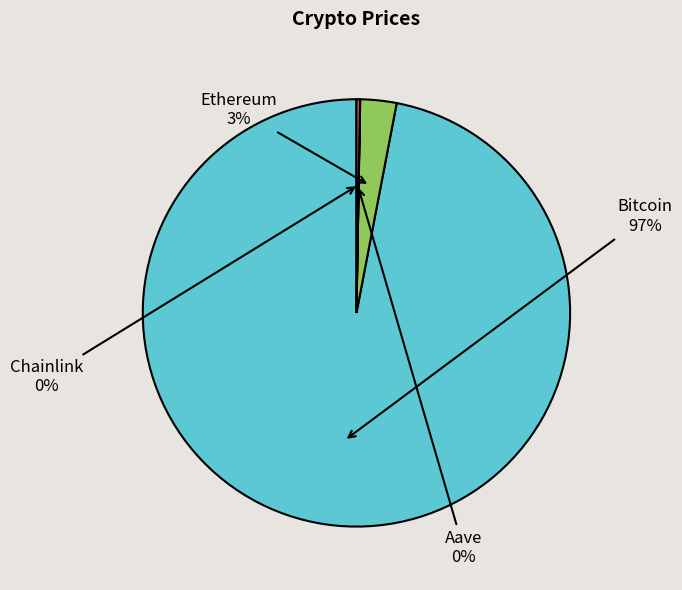

To the nearest percent, what percentage of the pie is Bitcoin?

97%